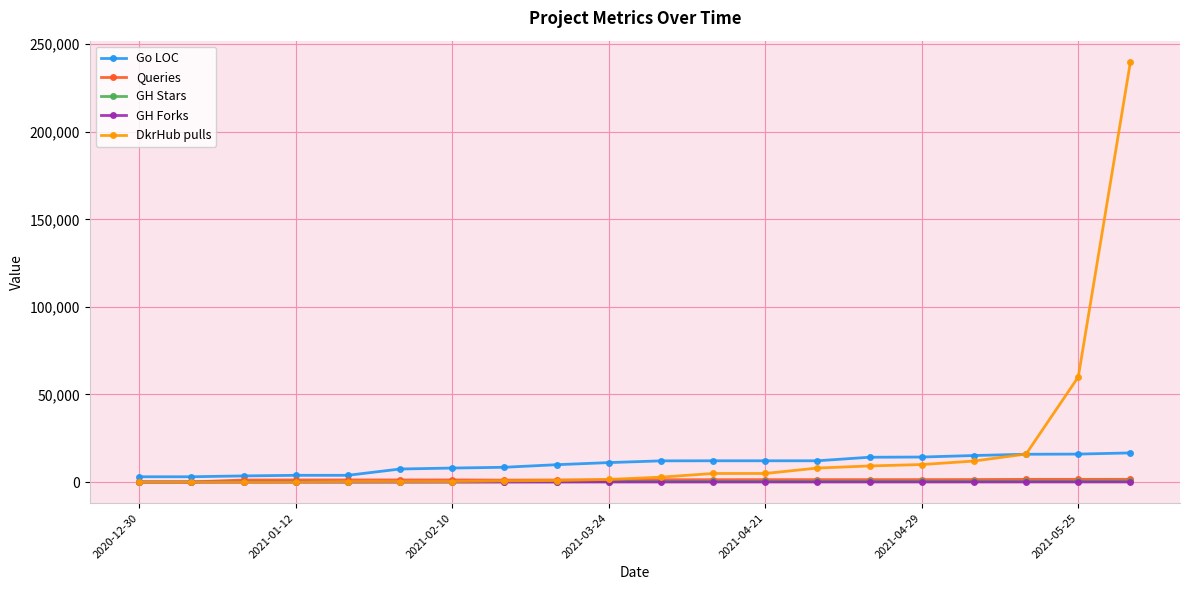

Count the number of data series in this chart.

5